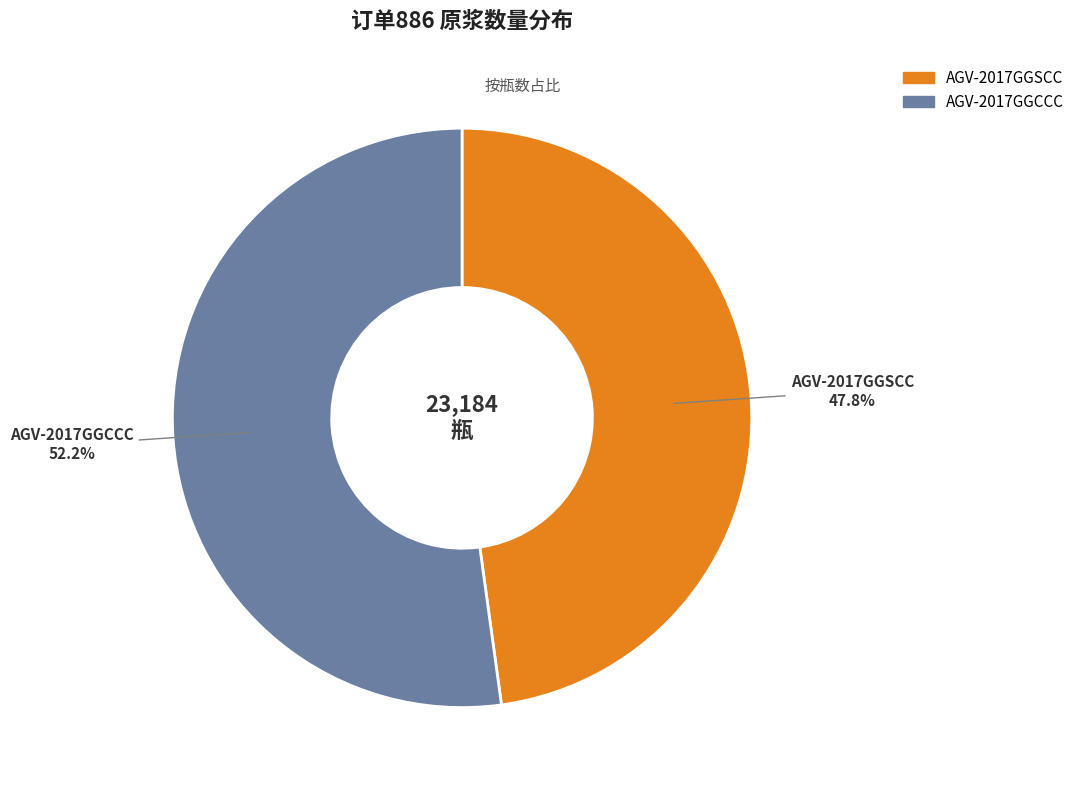

Rank the categories by value from lowest to highest.

AGV-2017GGSCC, AGV-2017GGCCC